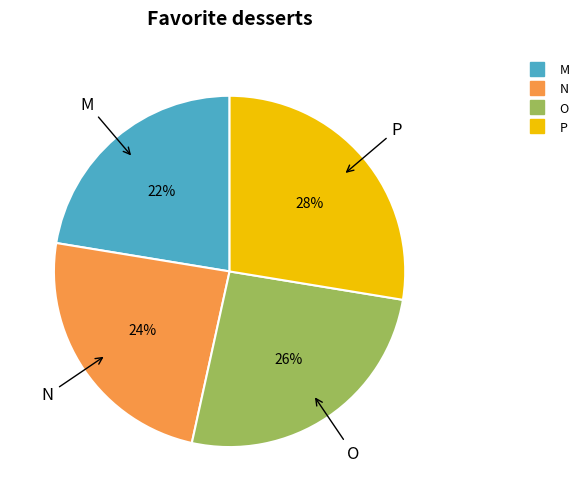

How many segments does this pie chart have?

4